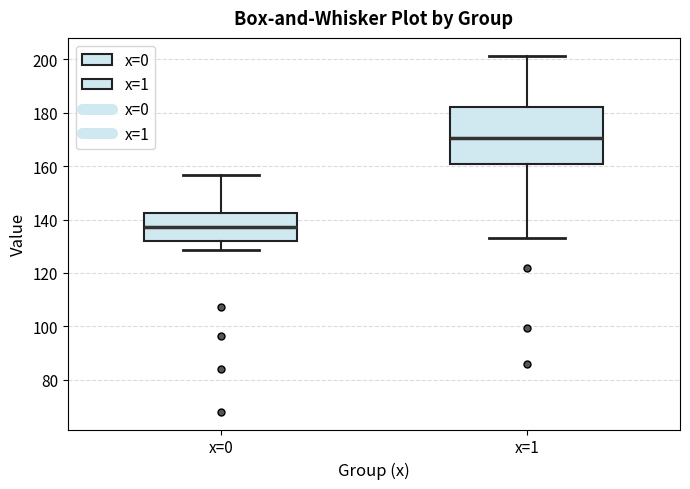

Reading left to right, transcribe this box plot: for each box, give where its median line is, the range the box spans, and where its two whiskers end, as read against the y-axis. The values are not printed on the chart, so give them approximately, as read against the axis.

x=0: median 138, box 132 to 142, whiskers 128 to 156
x=1: median 170, box 160 to 182, whiskers 134 to 202